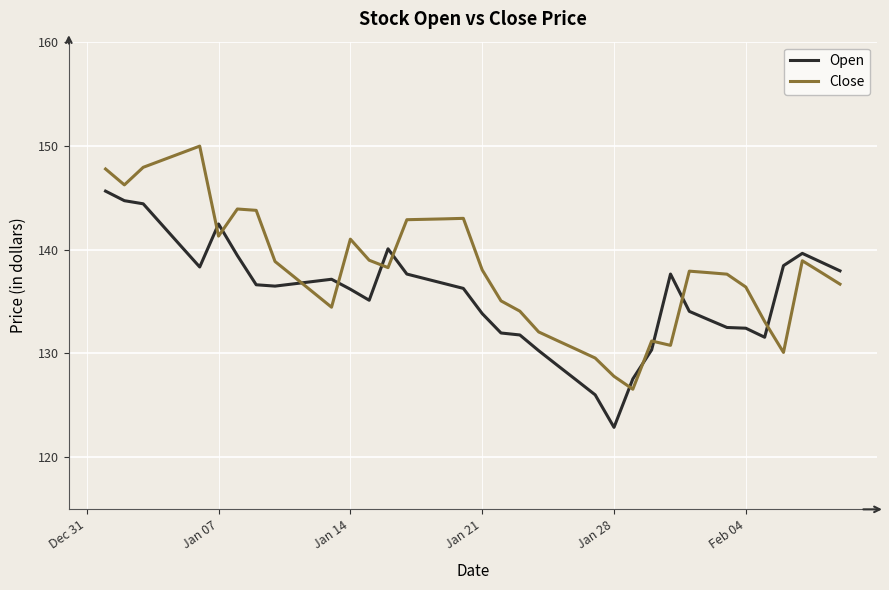

What is the sum of all Close values?

5528.3